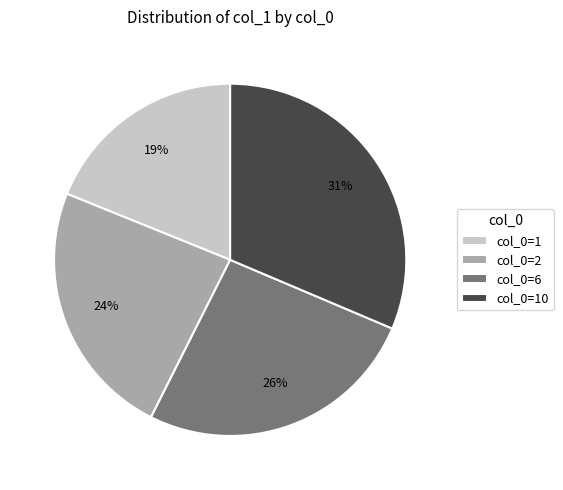

Is it true that col_0=2 is 18% of the pie?

False